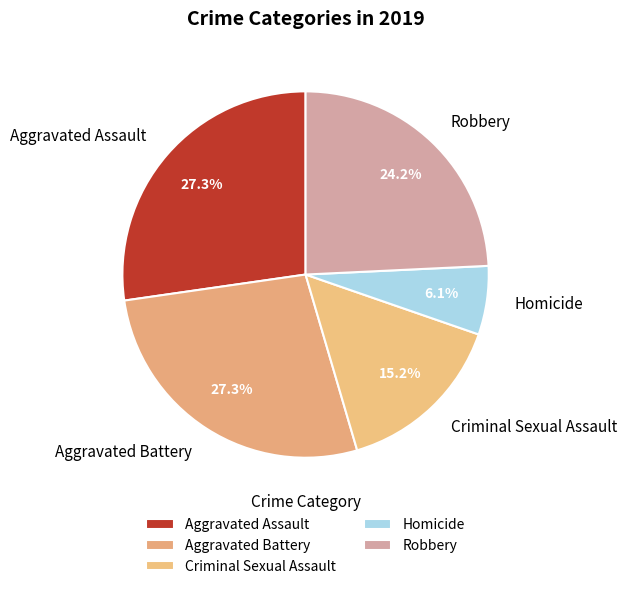

Is it true that Criminal Sexual Assault is 20% of the pie?

False